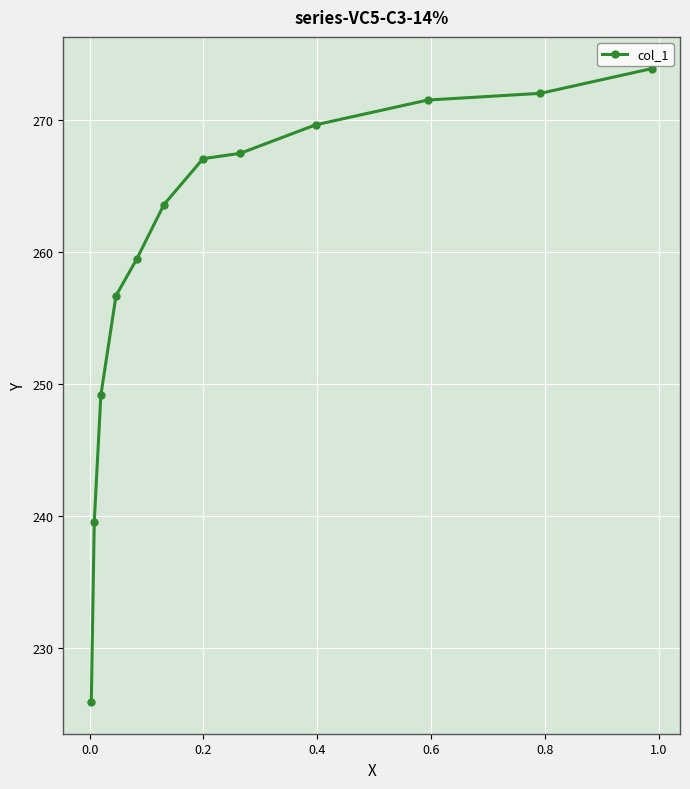

What is the difference between the maximum and second lowest values?

34.3